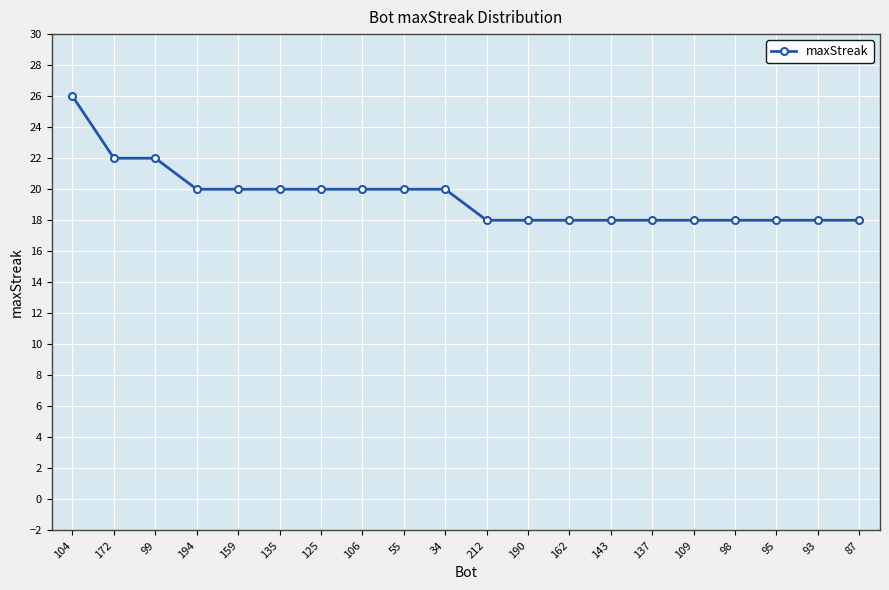

What is the label of the 6th point from the right?

137